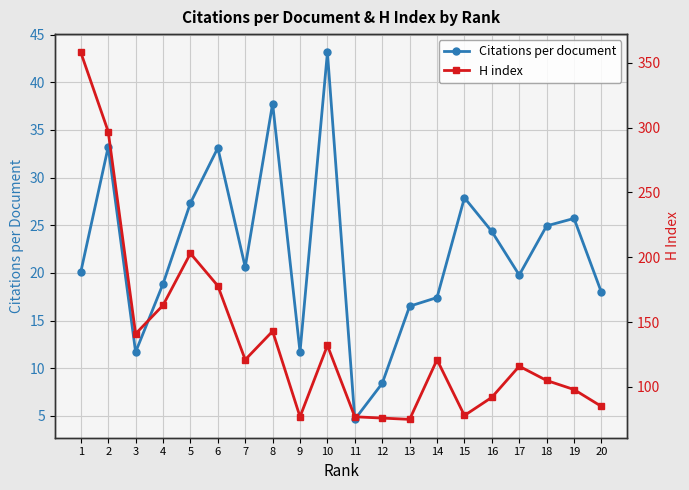

What is the difference between the Citations per document values at 14 and 11?

12.8